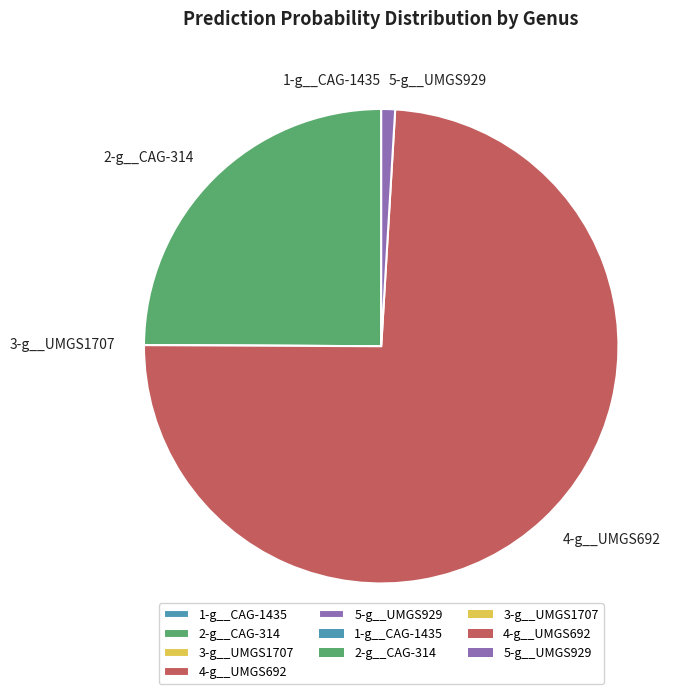

What is the majority slice?

4-g__UMGS692